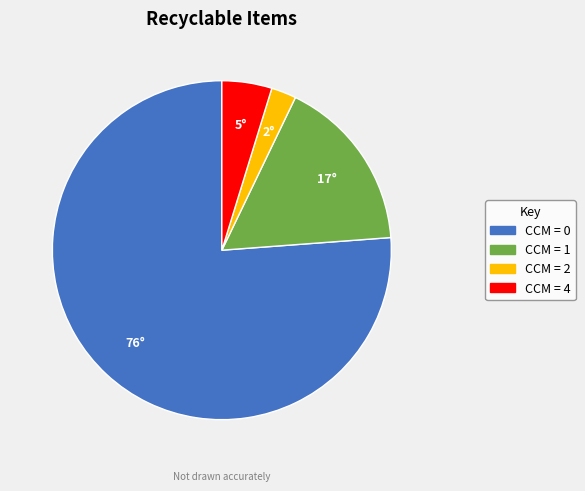

Is there a majority slice in this chart?

Yes